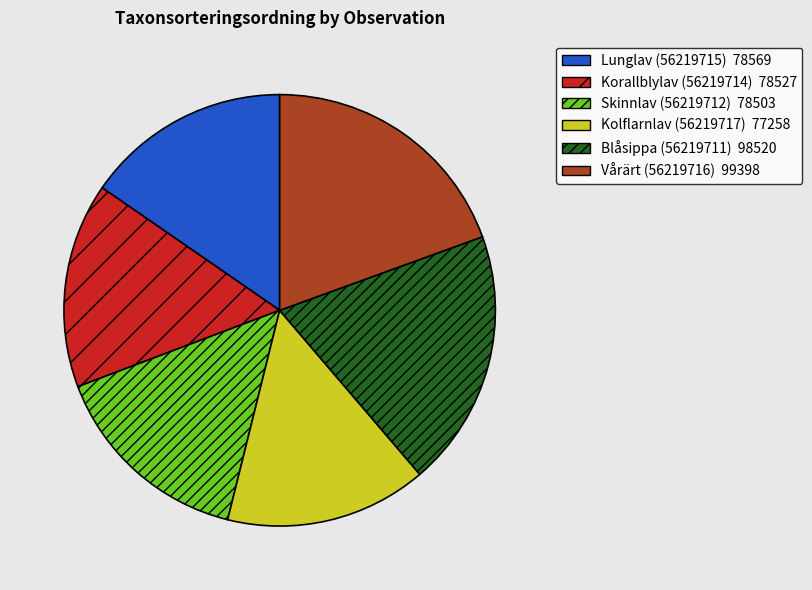

True or false: Korallblylav (56219714) accounts for 15% of the total.

True